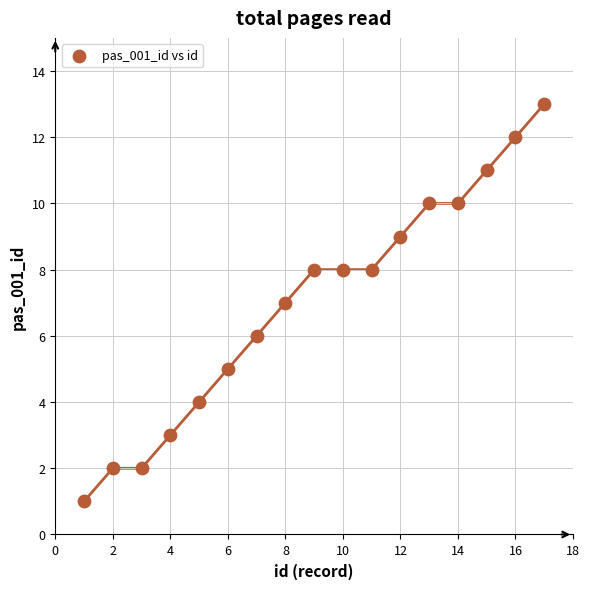

What is the range of X values (max minus min)?

16